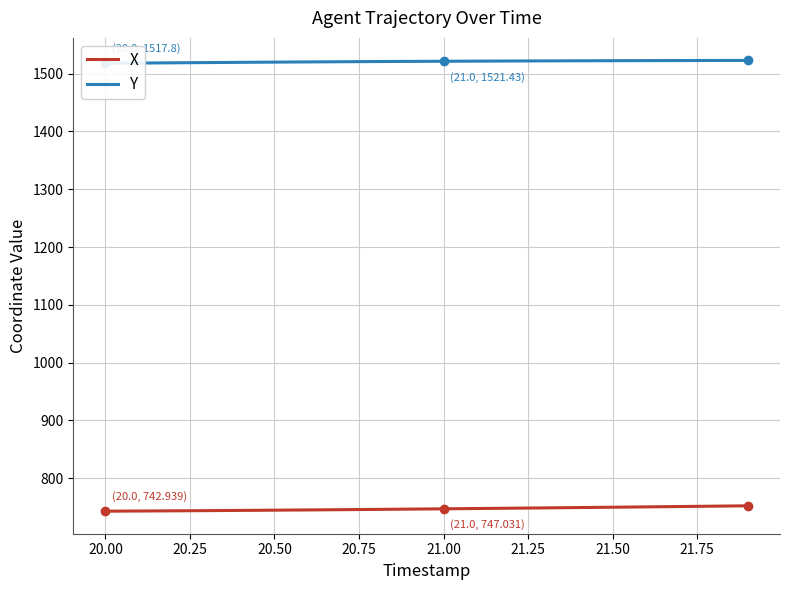

What is the smallest value displayed?

742.9